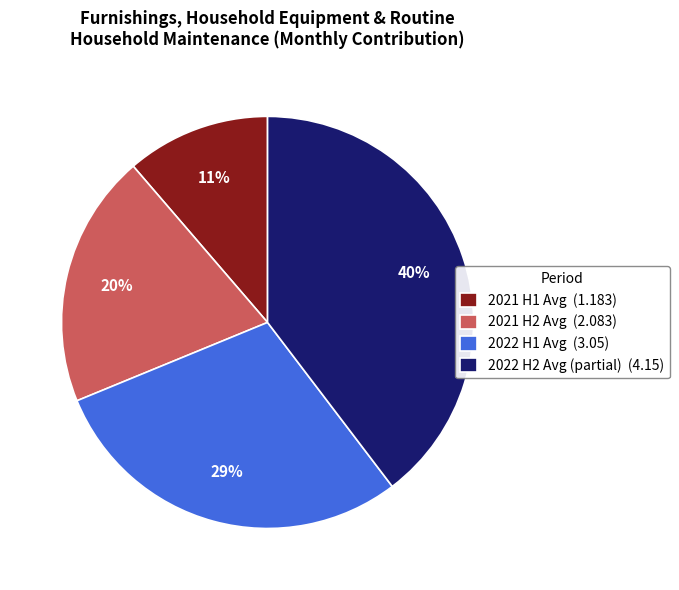

Rank the categories by value from lowest to highest.

2021 H1 Avg (1.183), 2021 H2 Avg (2.083), 2022 H1 Avg (3.05), 2022 H2 Avg (partial) (4.15)